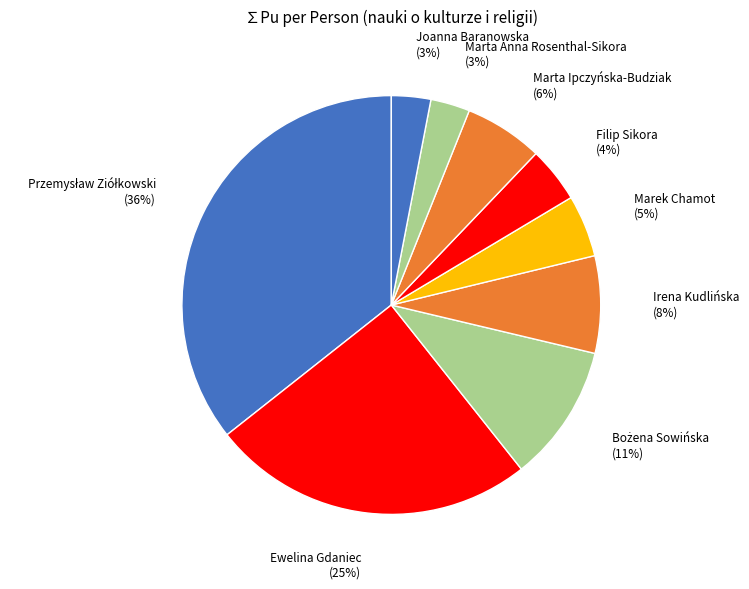

Which has a higher value, Irena Kudlińska or Joanna Baranowska?

Irena Kudlińska